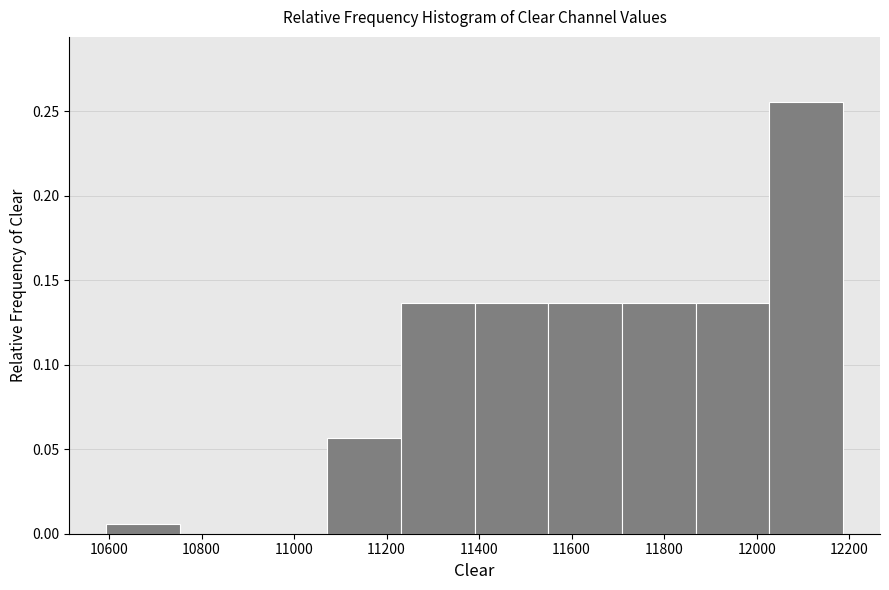

Reading left to right, list every bar in this chart as the range it spans on the x-axis followed by its height. Neither the bar edges nor the heights are printed on the chart, so give them approximately, as read against the axes.

10600 to 10760: 0.005
10760 to 10920: 0
10920 to 11080: 0
11080 to 11240: 0.055
11240 to 11400: 0.135
11400 to 11540: 0.135
11540 to 11700: 0.135
11700 to 11860: 0.135
11860 to 12020: 0.135
12020 to 12180: 0.255